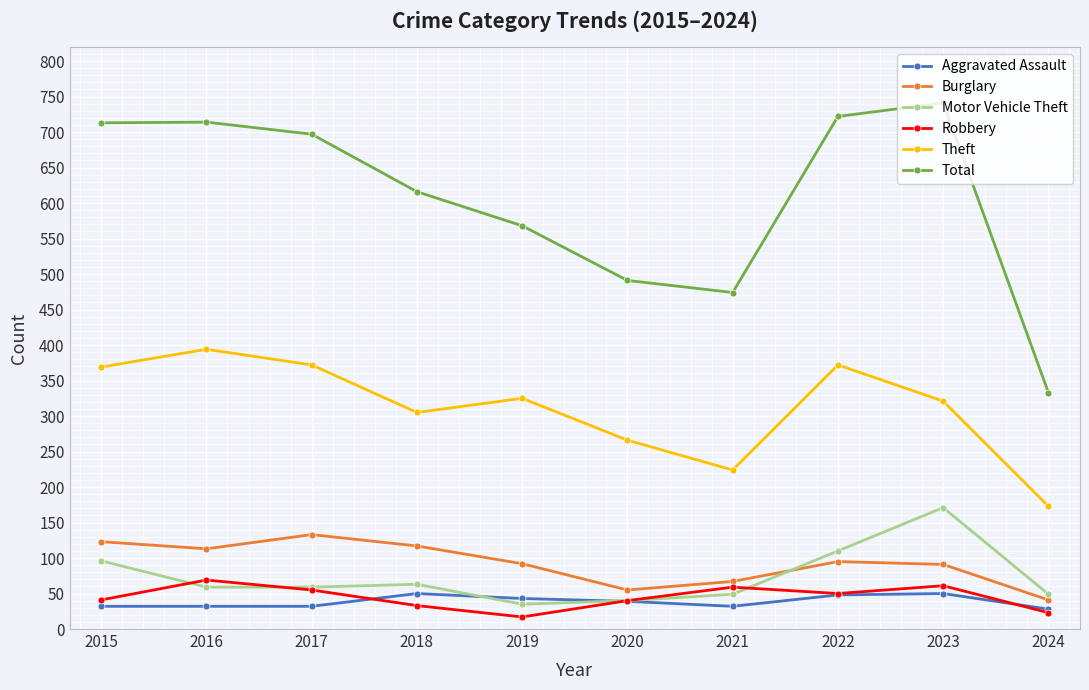

What is the highest value of the Burglary series?

133